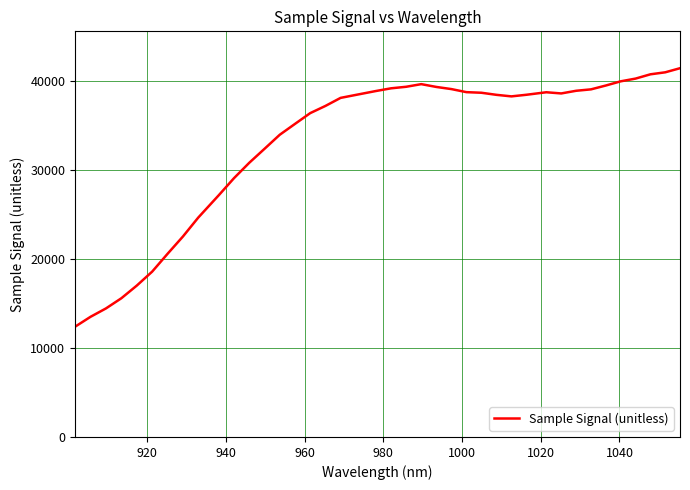

What is the minimum value shown in the chart?

12382